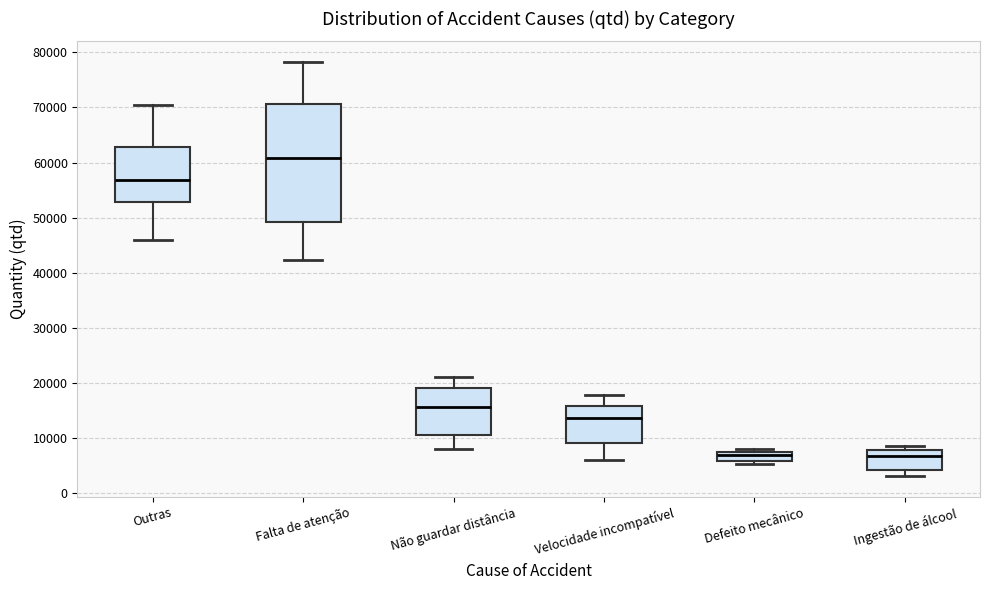

Comparing the boxes themselves (not the whiskers), which one is the tallest?

Falta de atenção